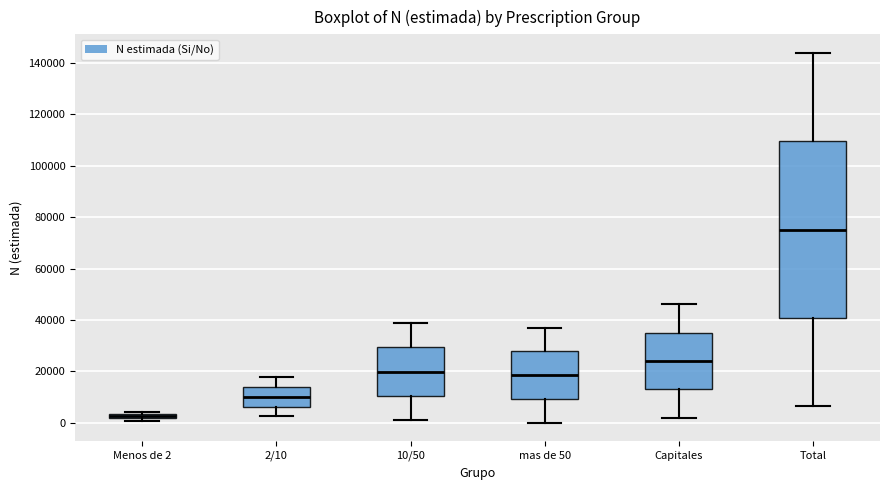

Comparing the boxes themselves (not the whiskers), which one is the tallest?

Total